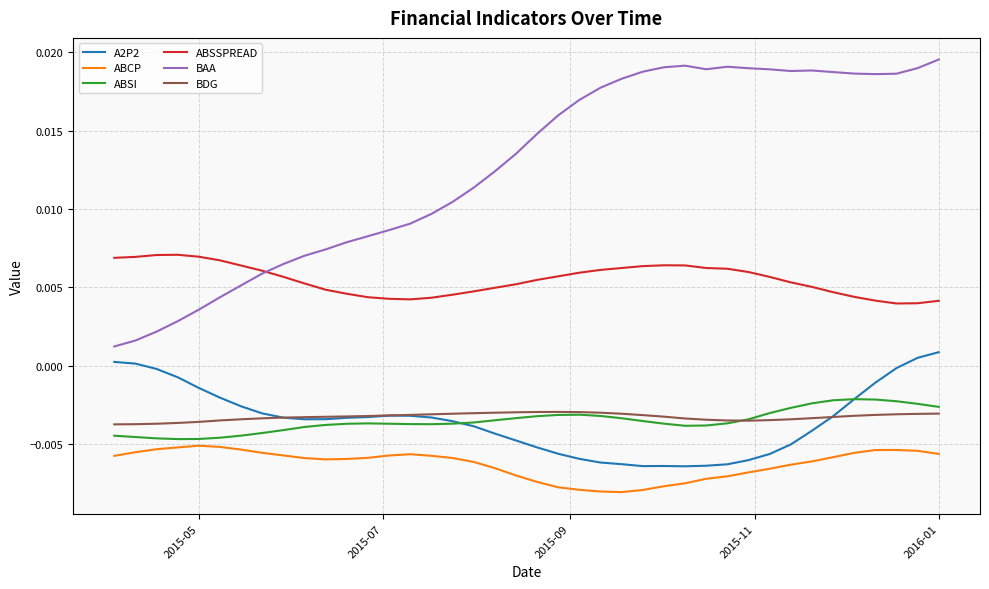

True or false: BAA and ABSI intersect in this chart.

False